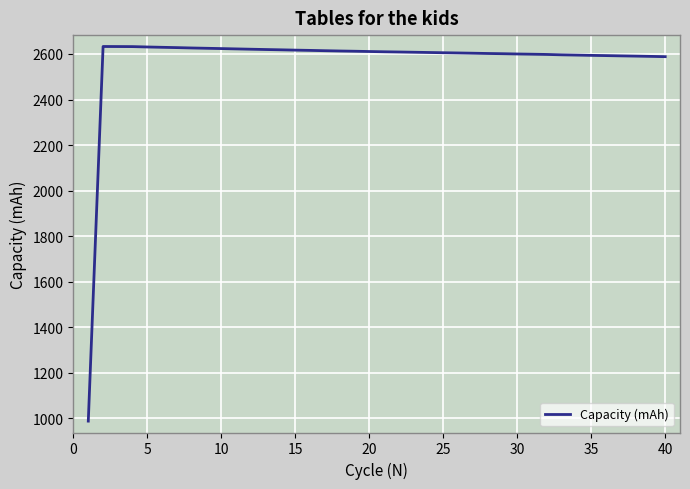

What is the greatest value displayed?

2632.9